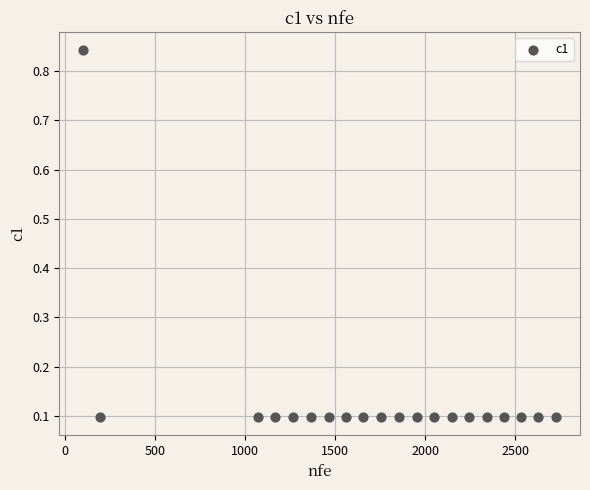

What is the range of X values (max minus min)?

2629.0